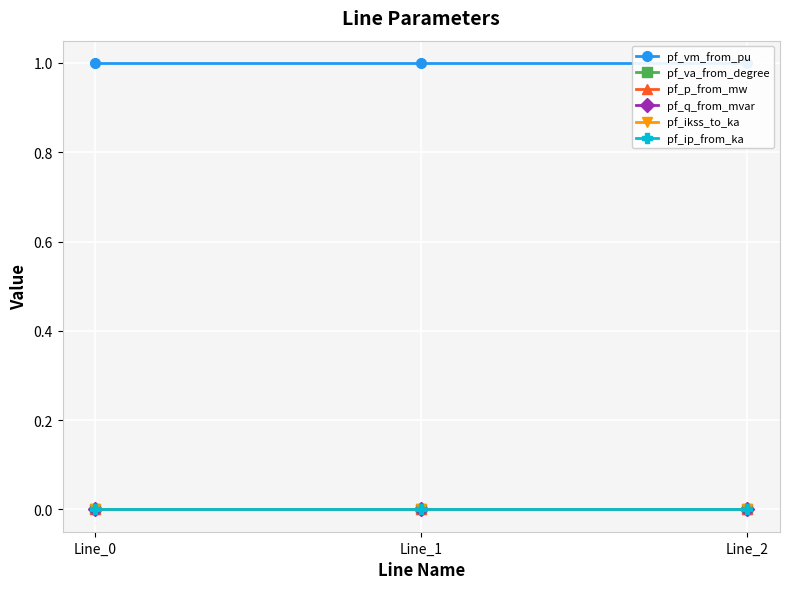

Which series has the widest spread of values?

pf_p_from_mw